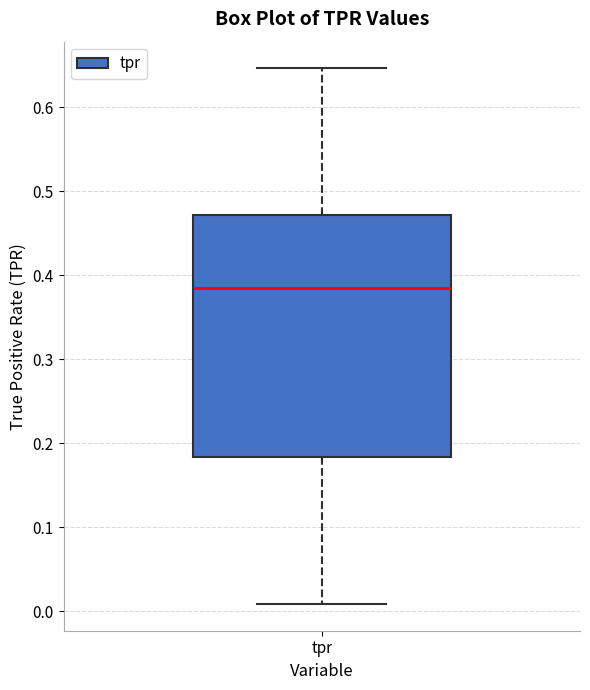

Transcribe this box plot: give where the median line is, the range the box spans, and where the two whiskers end, as read against the y-axis. The values are not printed on the chart, so give them approximately, as read against the axis.

median 0.38, box 0.18 to 0.47, whiskers 0.01 to 0.65